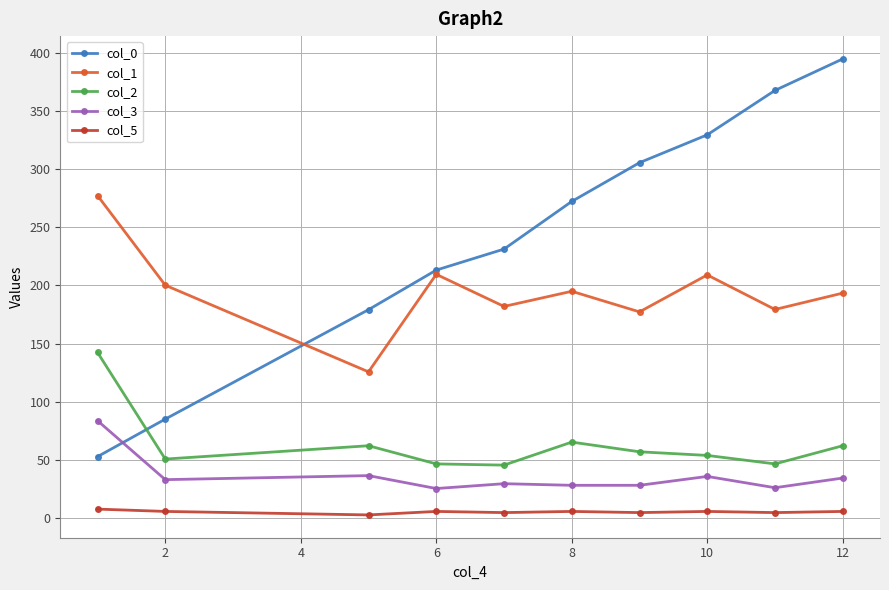

Which series has the largest range (max minus min)?

col_0